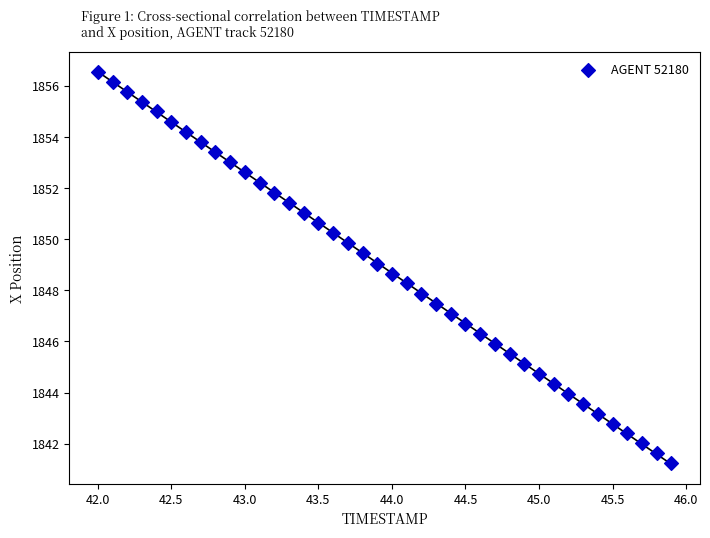

What is the range of X values (max minus min)?

3.9